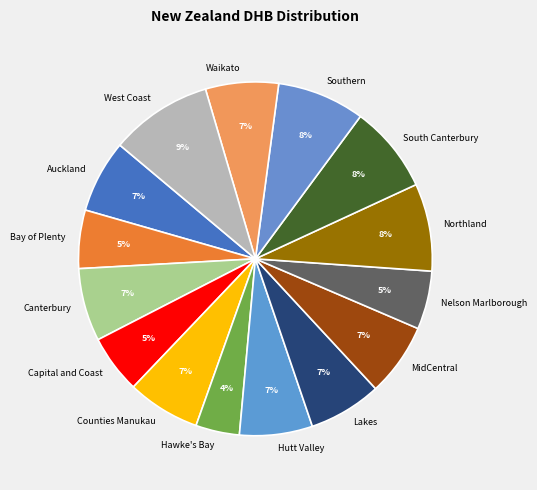

Count the number of slices in the pie.

15